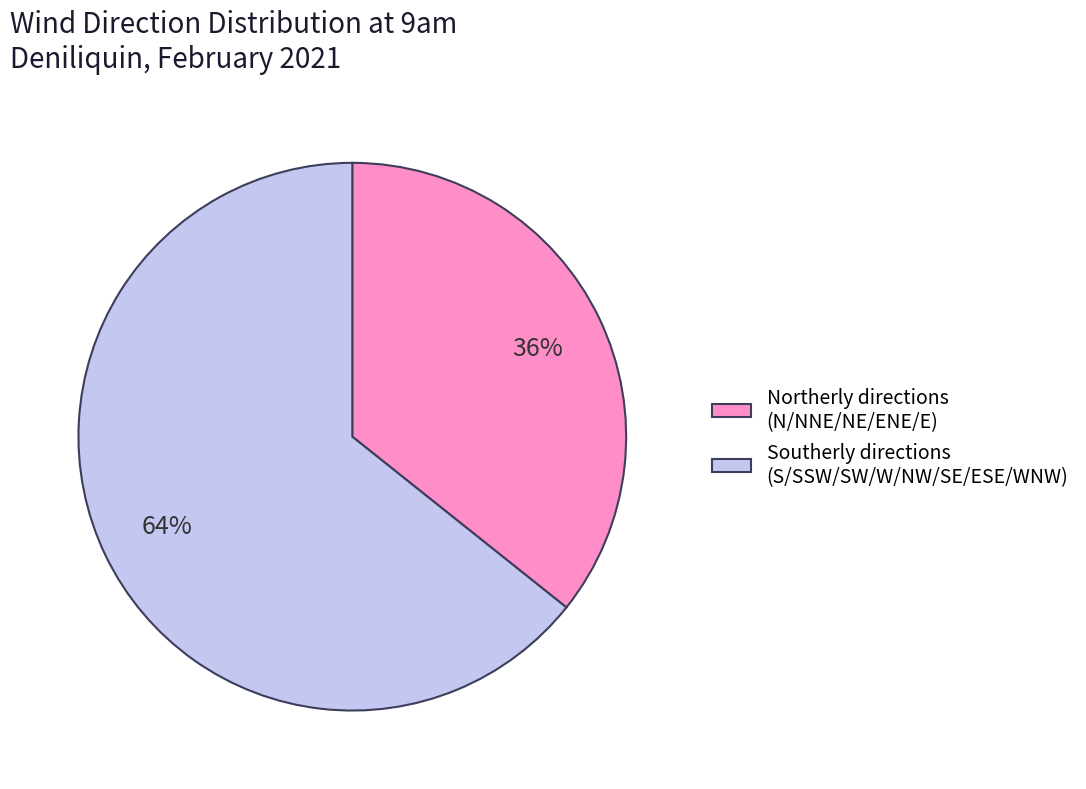

Is it true that Southerly directions (S/SSW/SW/W/NW/SE/ESE/WNW) is 64% of the pie?

True